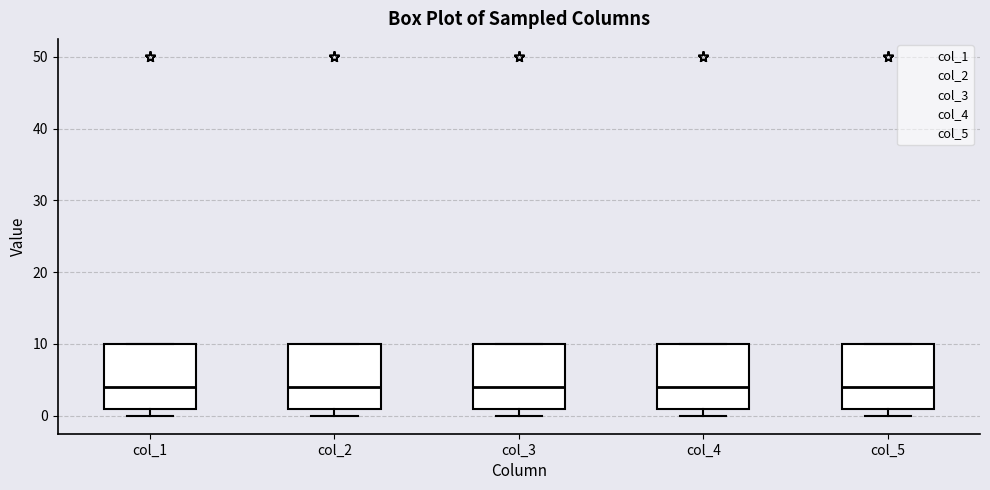

Where is the lower edge of the box for col_2 on the y-axis? The values are not printed on the chart, so give them approximately, as read against the axis.

1